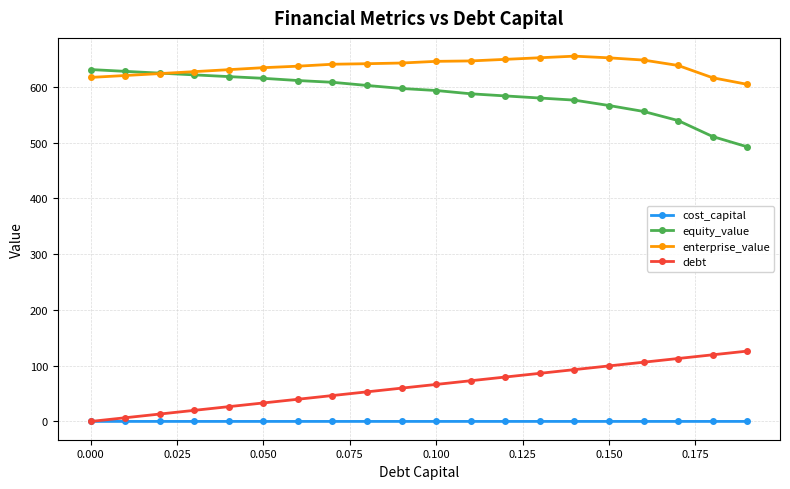

What is the value of the equity_value point at the 1st from the left?

631.0